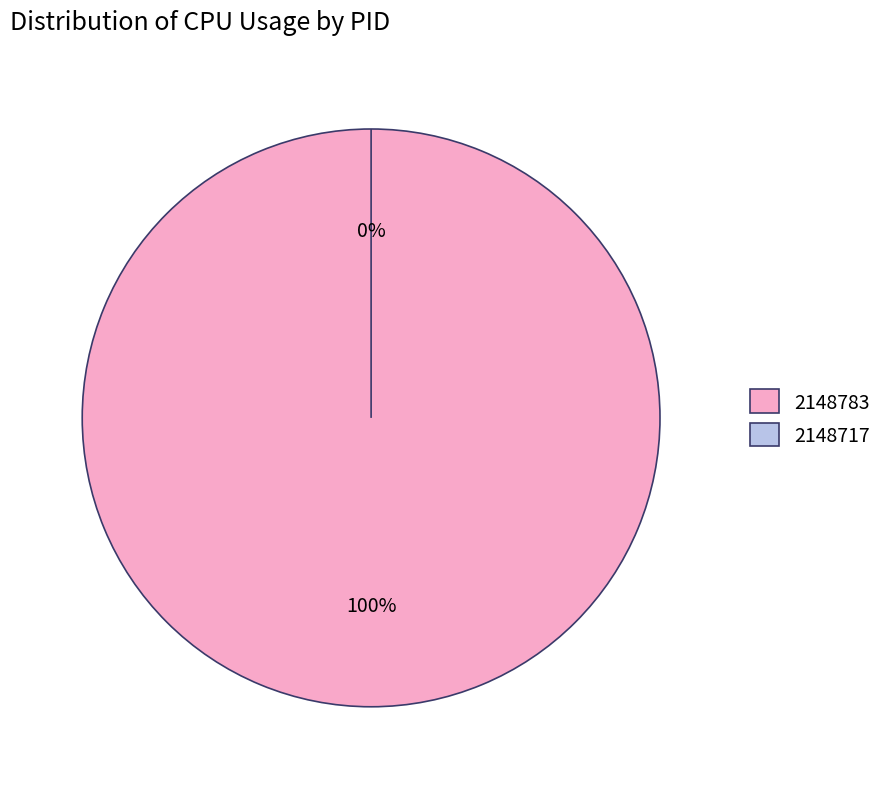

Rank the categories by value from lowest to highest.

2148717, 2148783